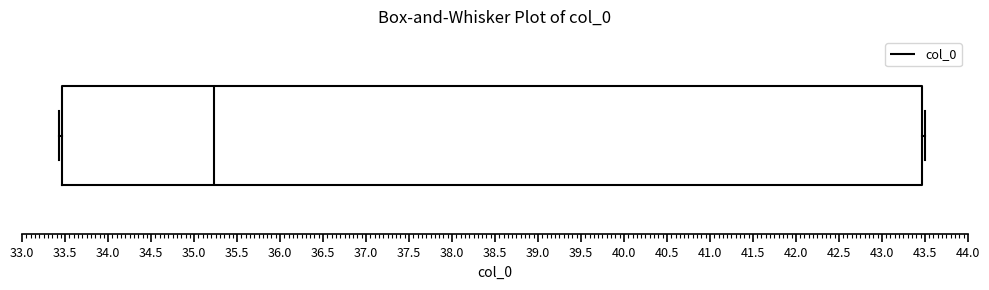

Where is the left edge of the box on the x-axis? The values are not printed on the chart, so give them approximately, as read against the axis.

33.45